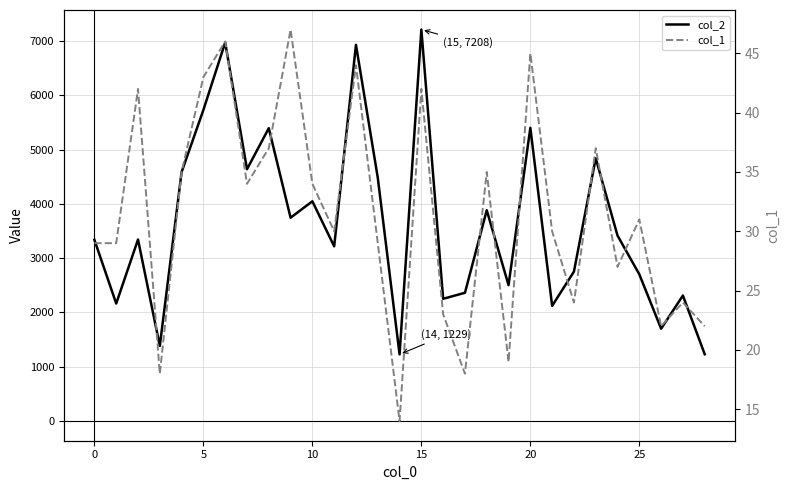

What is the label of the 29th point from the left?

28